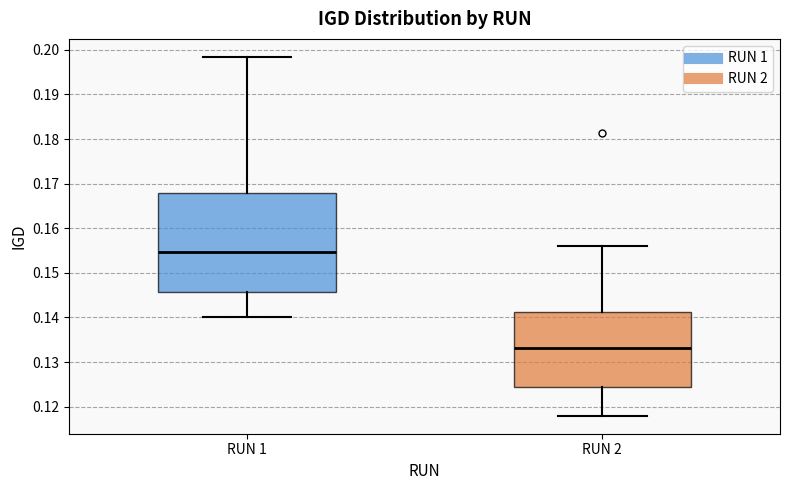

Which box is the tallest, from its lower edge to its upper edge?

RUN 1